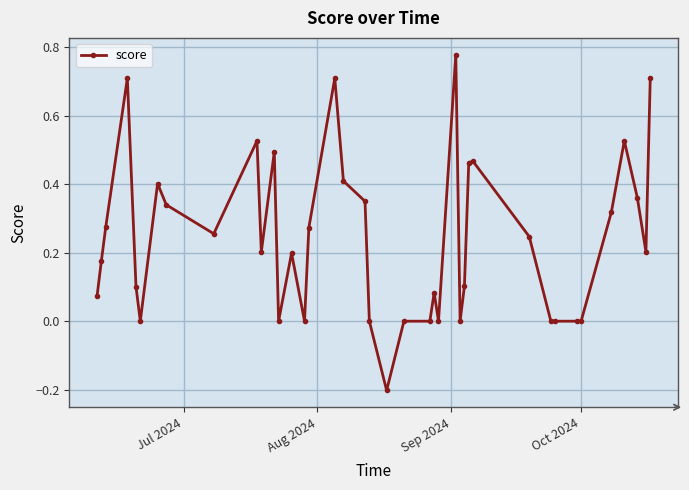

How many distinct data groups are displayed?

1